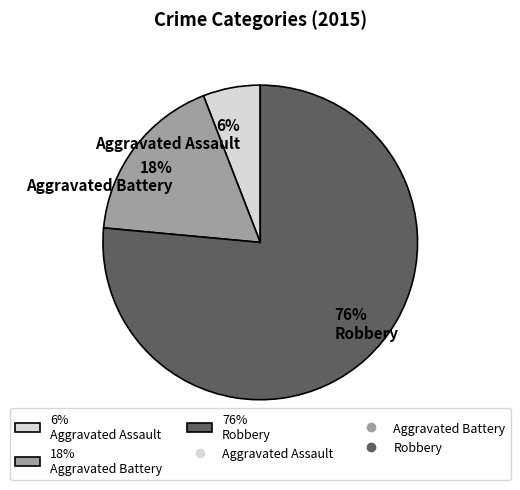

Which slice is the largest?

76% Robbery